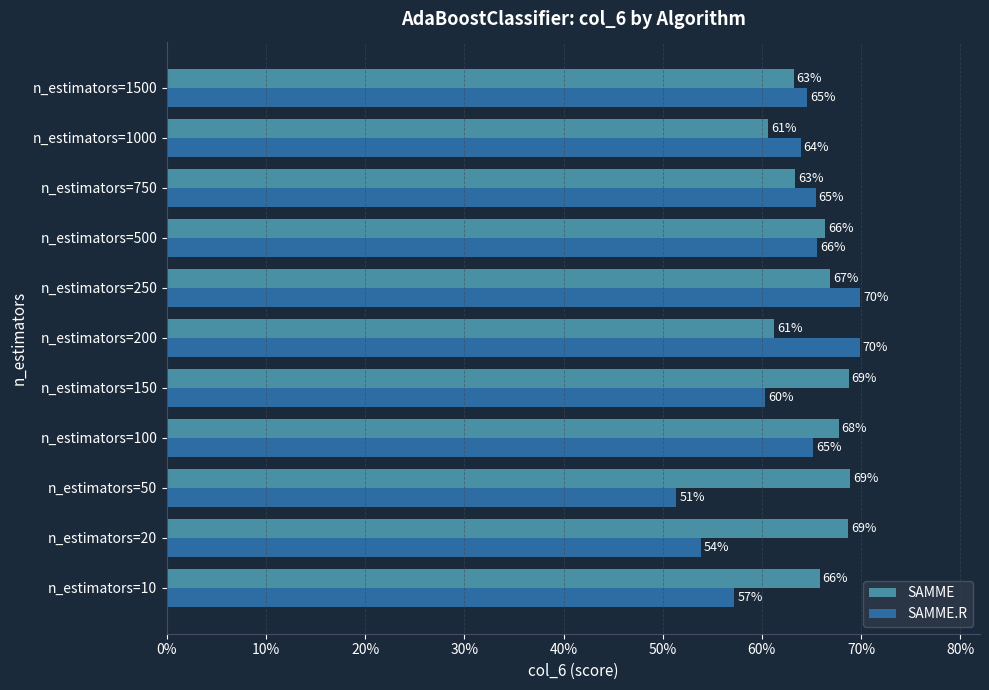

What are all the series names shown in the legend?

SAMME, SAMME.R